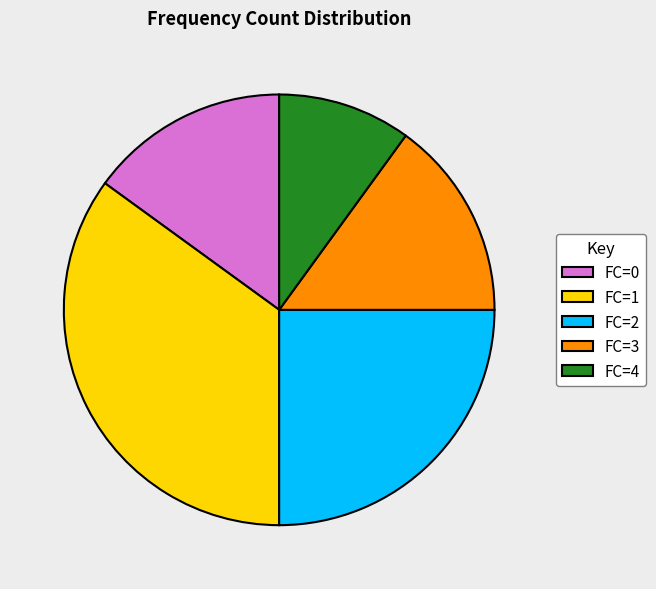

Is there a majority slice in this chart?

No